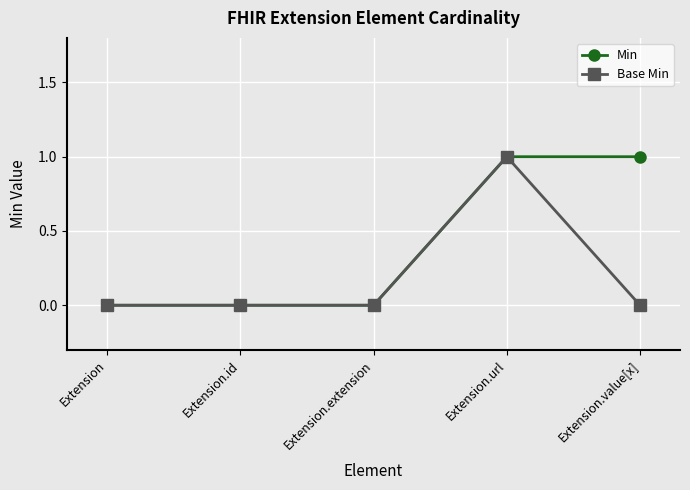

True or false: Min has a value of 0 at Extension.id.

True